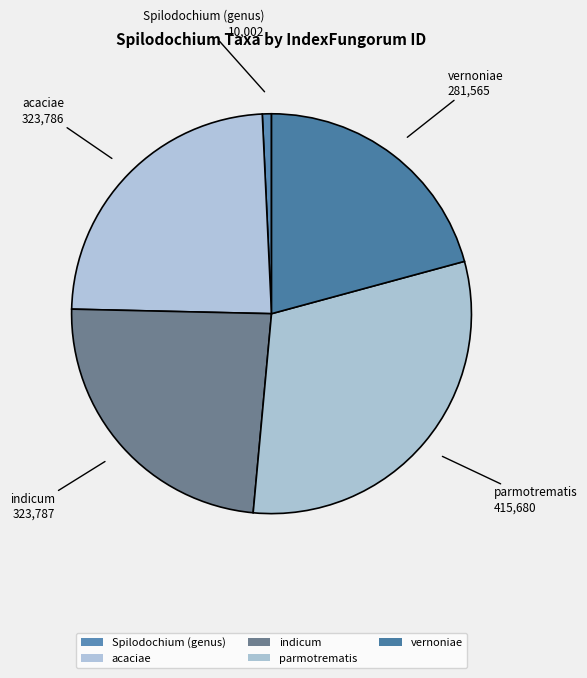

How many slices are in this pie chart?

5